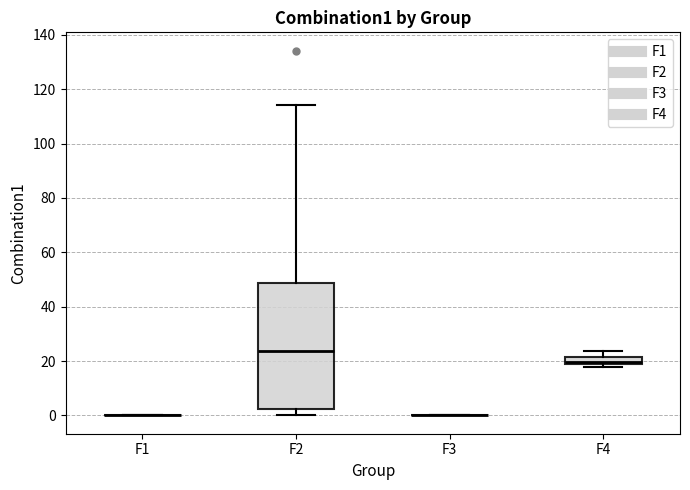

Where is the upper edge of the box for F2 on the y-axis? The values are not printed on the chart, so give them approximately, as read against the axis.

48